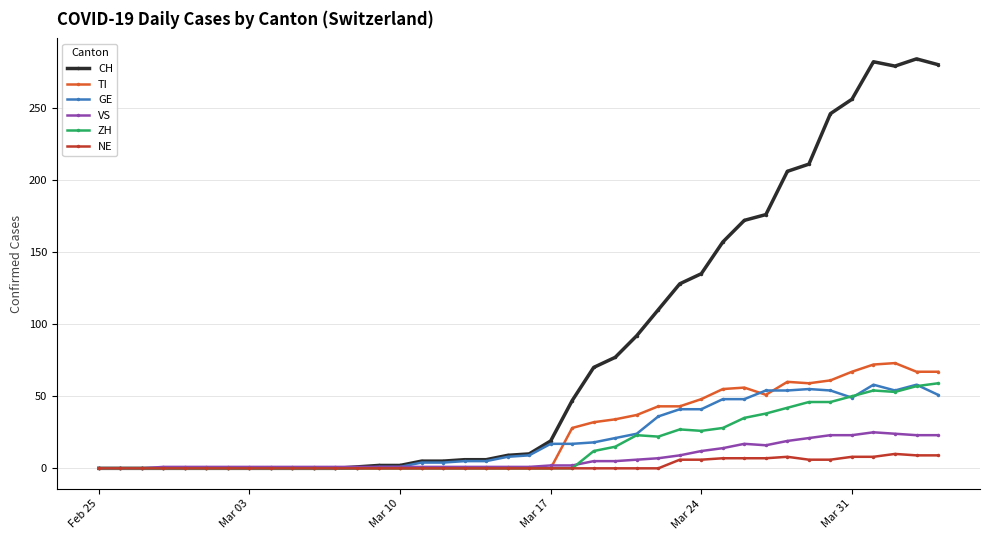

Which series has the largest total across all categories?

CH